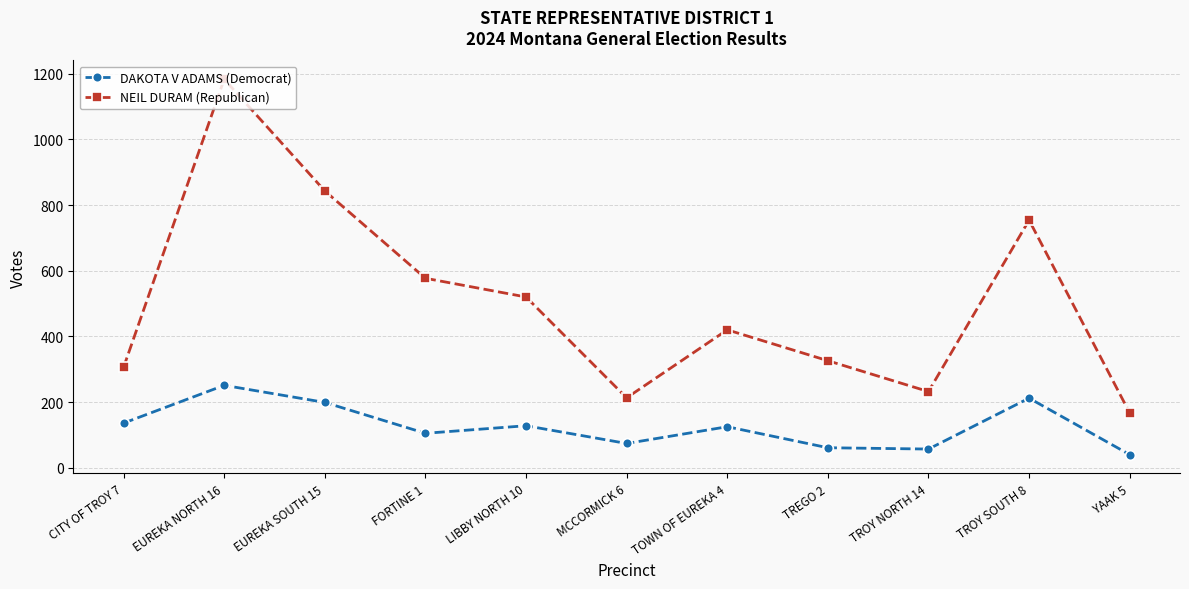

What is the spread (max minus min) of values at LIBBY NORTH 10?

392